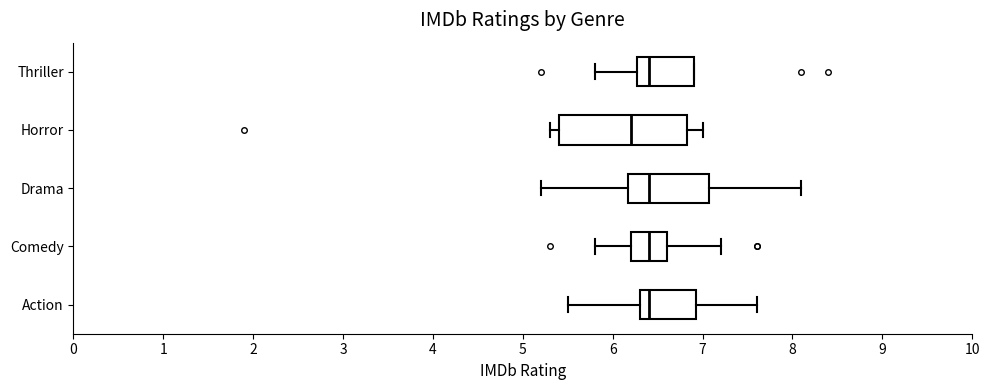

Which box's median line is the furthest to the left?

Horror